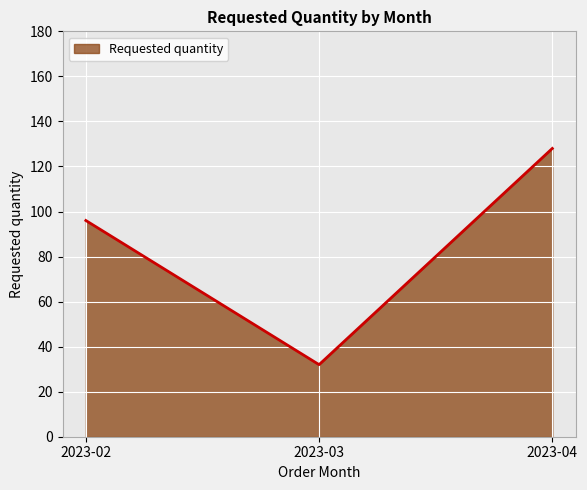

Does the chart have visible grid lines?

Yes